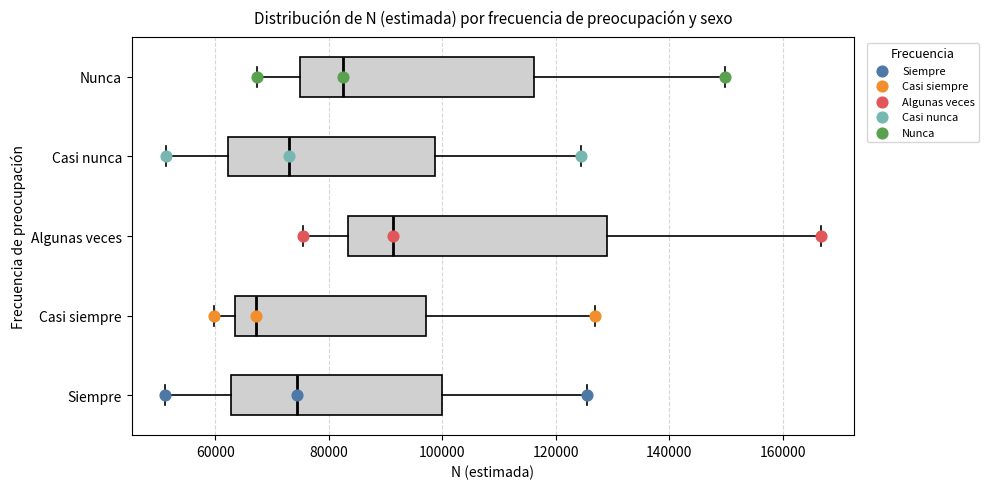

Which box is the widest, from its left edge to its right edge?

Algunas veces